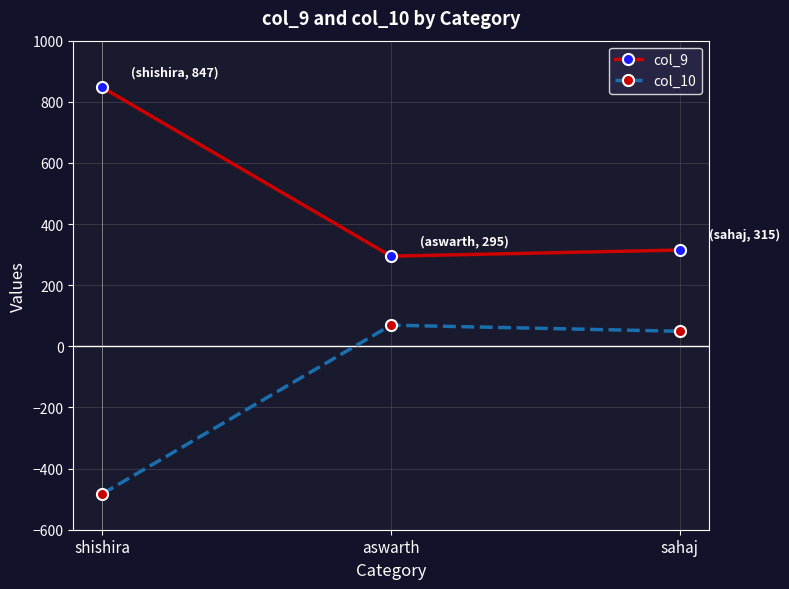

Where does the col_10 series first go above 49?

aswarth